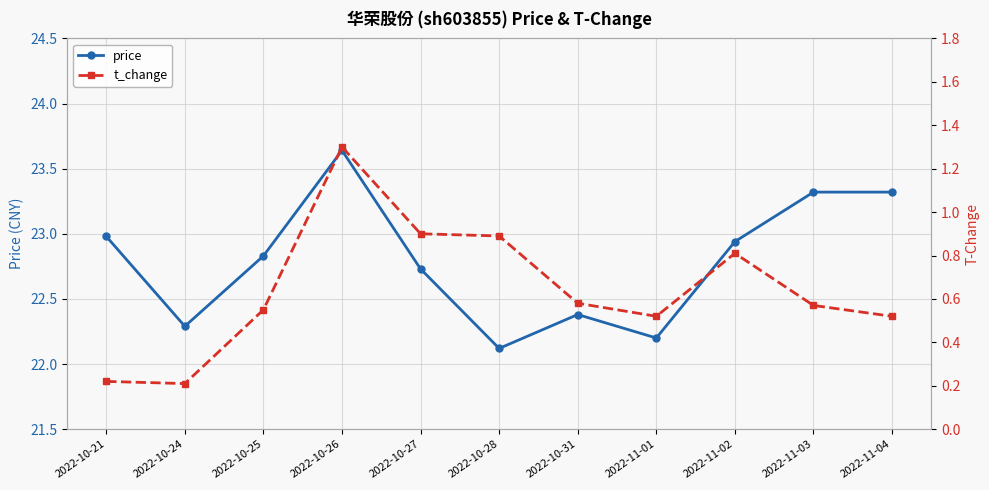

Is the value of price at 2022-10-25 greater than the value of t_change at 2022-11-04?

Yes